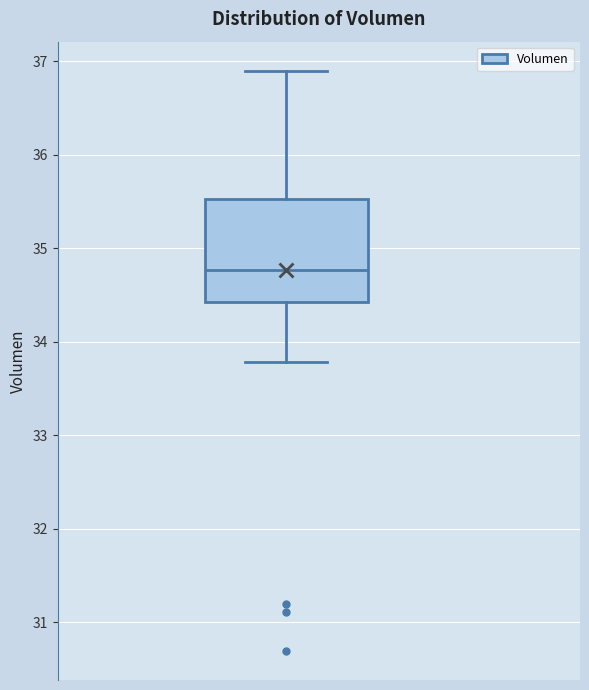

Where is the upper edge of the box on the y-axis? The values are not printed on the chart, so give them approximately, as read against the axis.

35.5